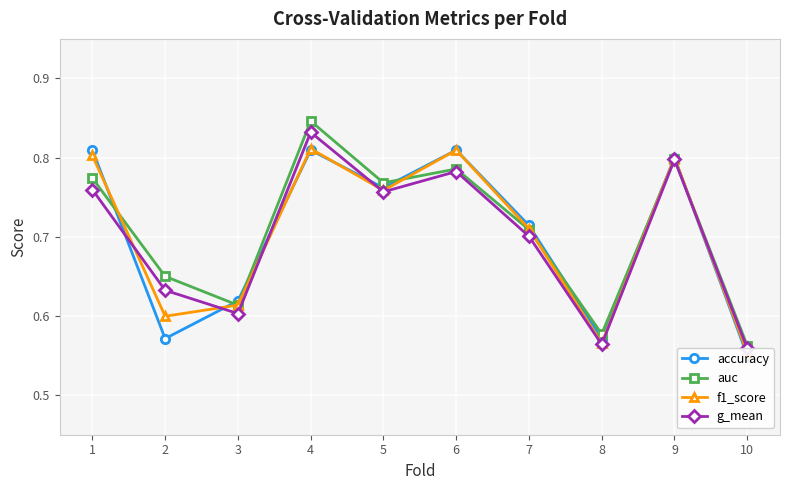

How many interior local peaks does the auc series have?

3